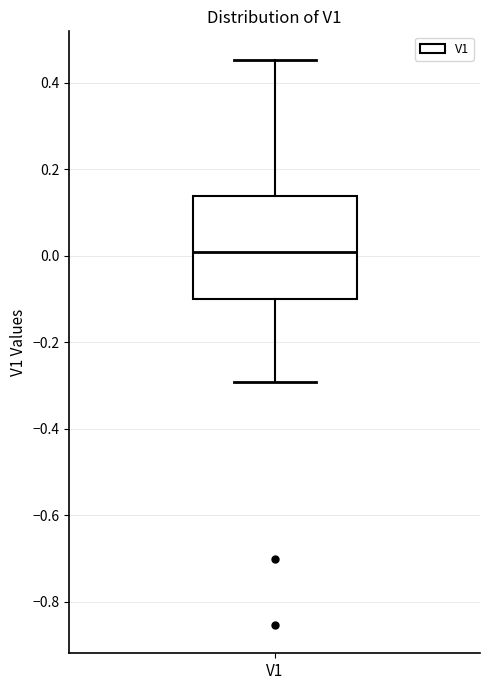

Read this box plot against the y-axis: the position of the median line, the range covered by the box, and the ends of both whiskers. The values are not printed on the chart, so give them approximately, as read against the axis.

median 0.02, box -0.10 to 0.14, whiskers -0.30 to 0.46